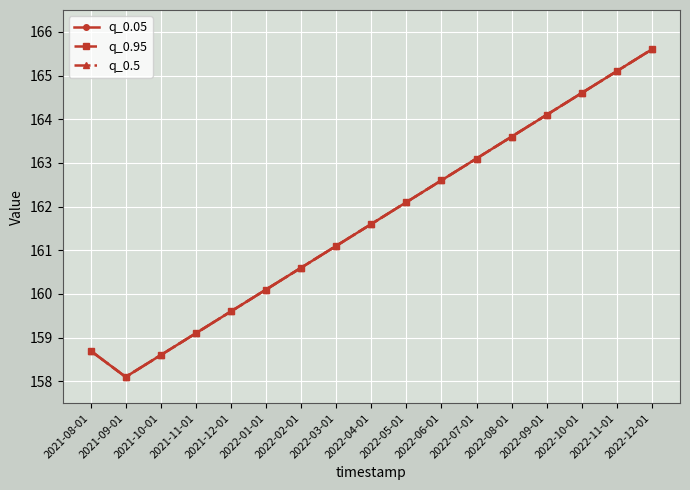

Is it true that q_0.5 equals 54.8 at 2022-03-01?

False